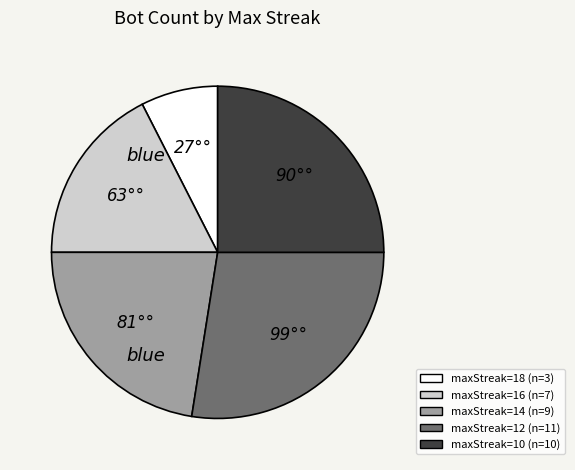

Is there a majority slice in this chart?

No